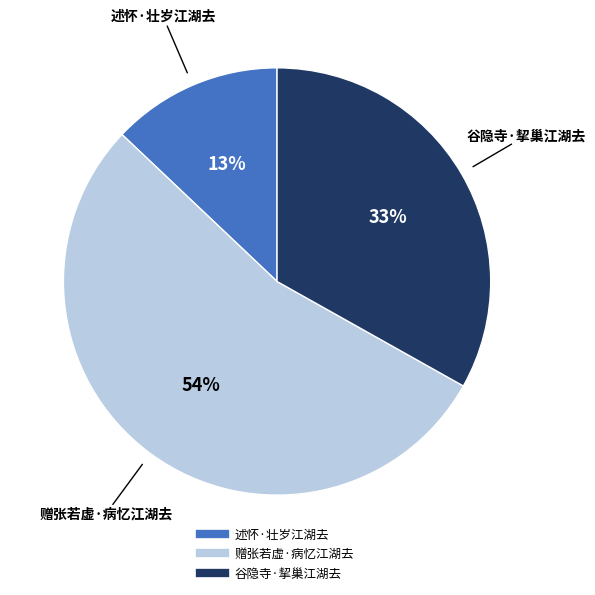

Rank the categories by value from highest to lowest.

赠张若虚·病忆江湖去, 谷隐寺·挈巢江湖去, 述怀·壮岁江湖去